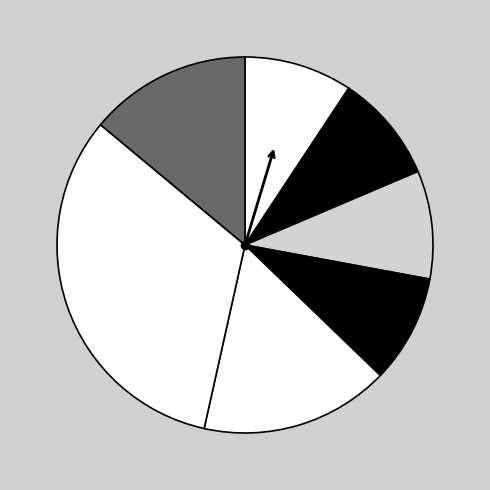

How many slices are in this pie chart?

7